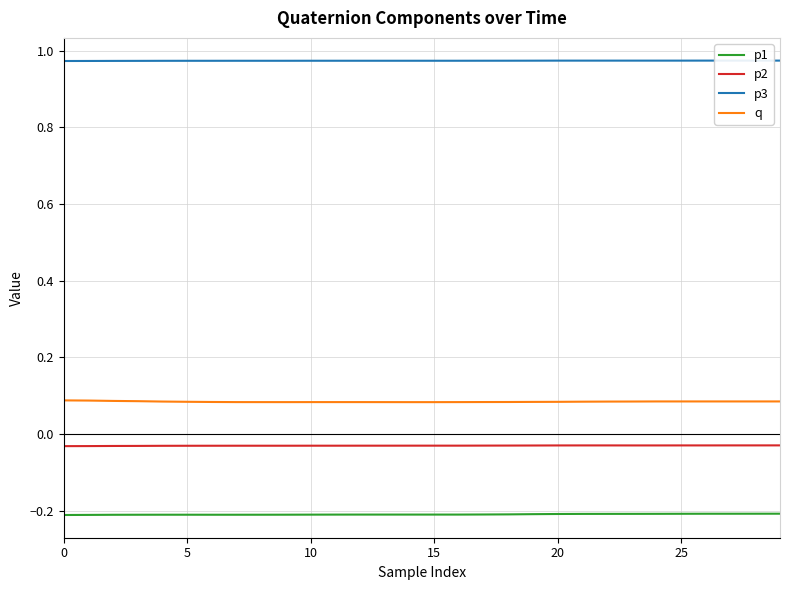

True or false: p2 and q intersect in this chart.

False